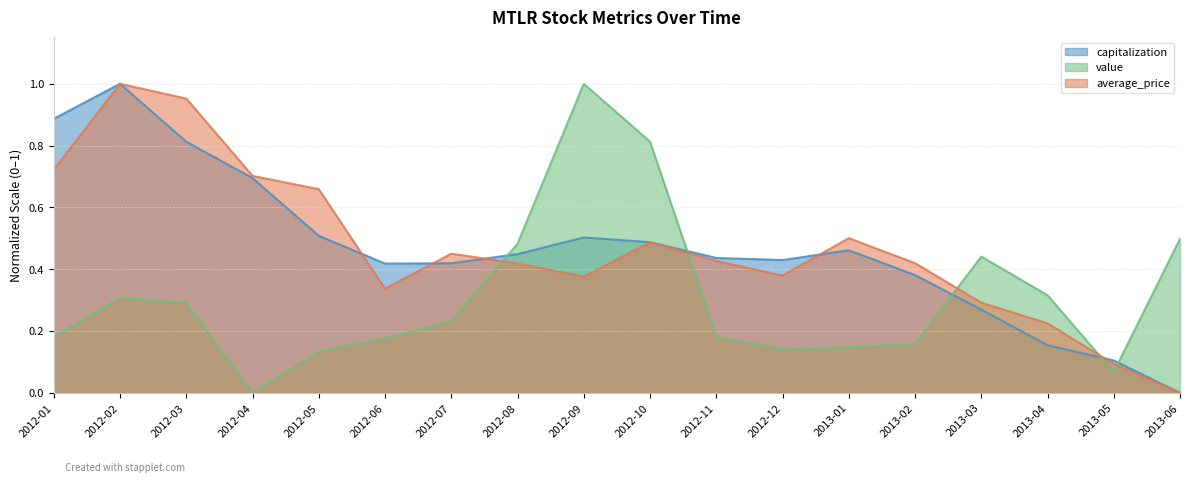

Which series changed the most between 2012-08 and 2012-10?

value